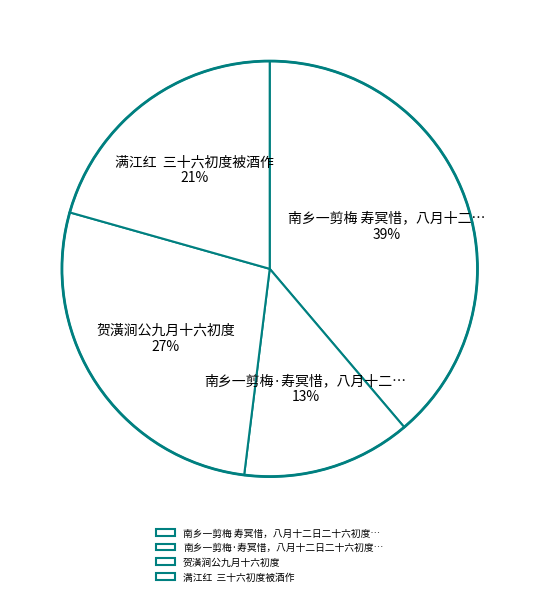

Is there any slice that represents more than half of the pie?

No